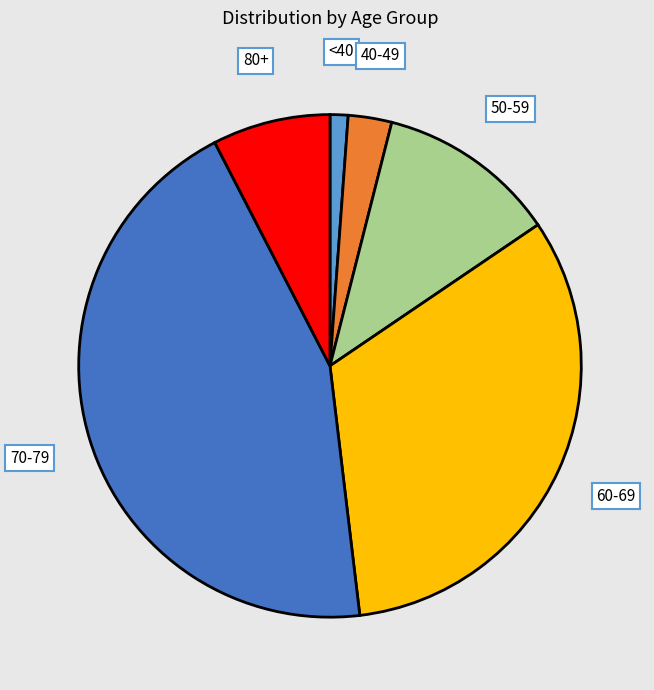

Count the number of slices in the pie.

6